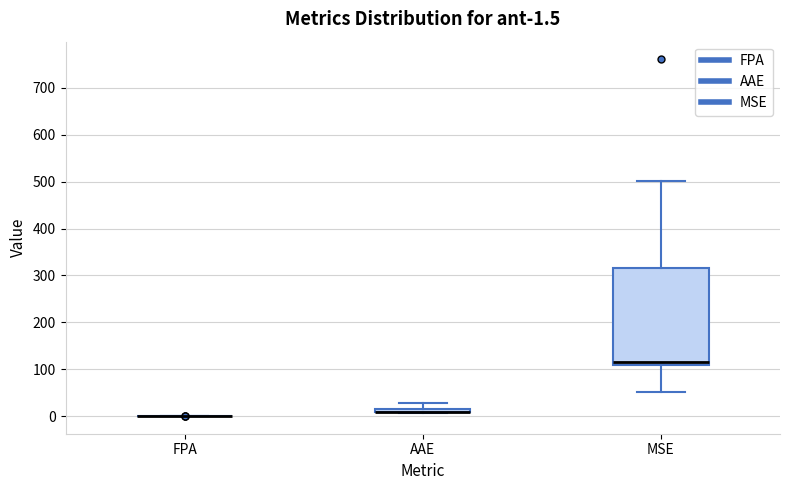

Comparing the boxes themselves (not the whiskers), which one is the tallest?

MSE